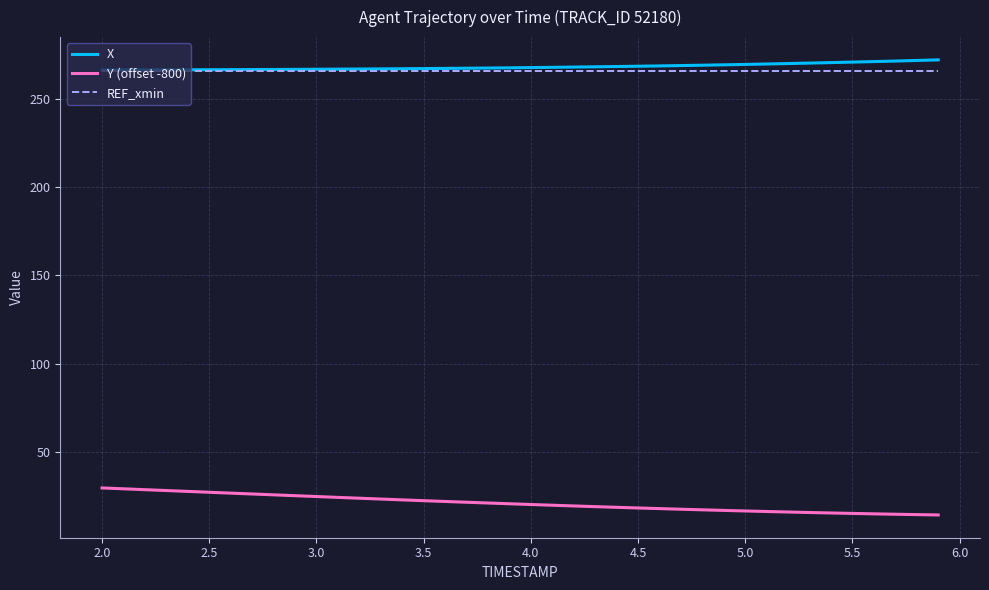

What is the minimum value for X?

266.4